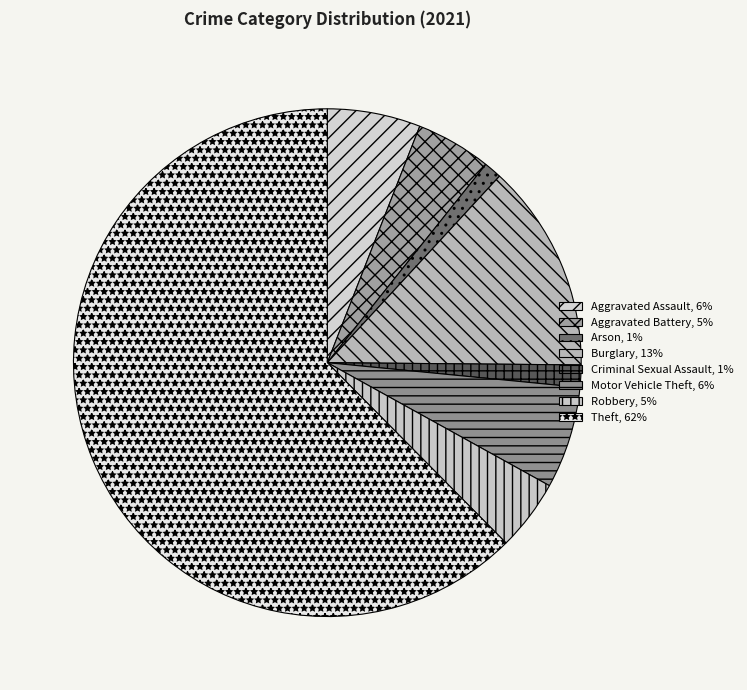

How many slices are in this pie chart?

8